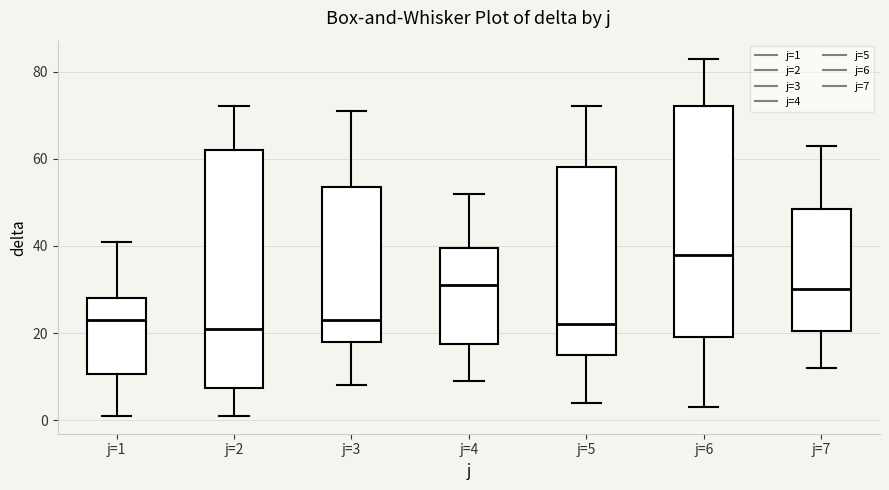

Reading left to right, transcribe this box plot: for each box, give where its median line is, the range the box spans, and where its two whiskers end, as read against the y-axis. The values are not printed on the chart, so give them approximately, as read against the axis.

j=1: median 24, box 10 to 28, whiskers 2 to 42
j=2: median 22, box 8 to 62, whiskers 2 to 72
j=3: median 24, box 18 to 54, whiskers 8 to 72
j=4: median 32, box 18 to 40, whiskers 10 to 52
j=5: median 22, box 16 to 58, whiskers 4 to 72
j=6: median 38, box 20 to 72, whiskers 4 to 84
j=7: median 30, box 20 to 48, whiskers 12 to 64